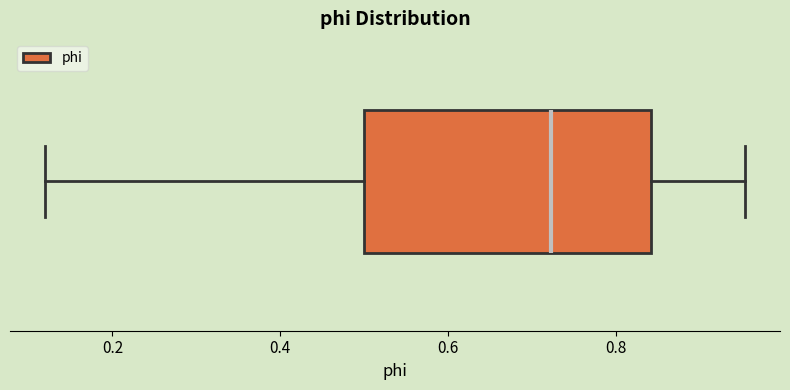

Where does the right whisker of the box end on the x-axis? The values are not printed on the chart, so give them approximately, as read against the axis.

0.96